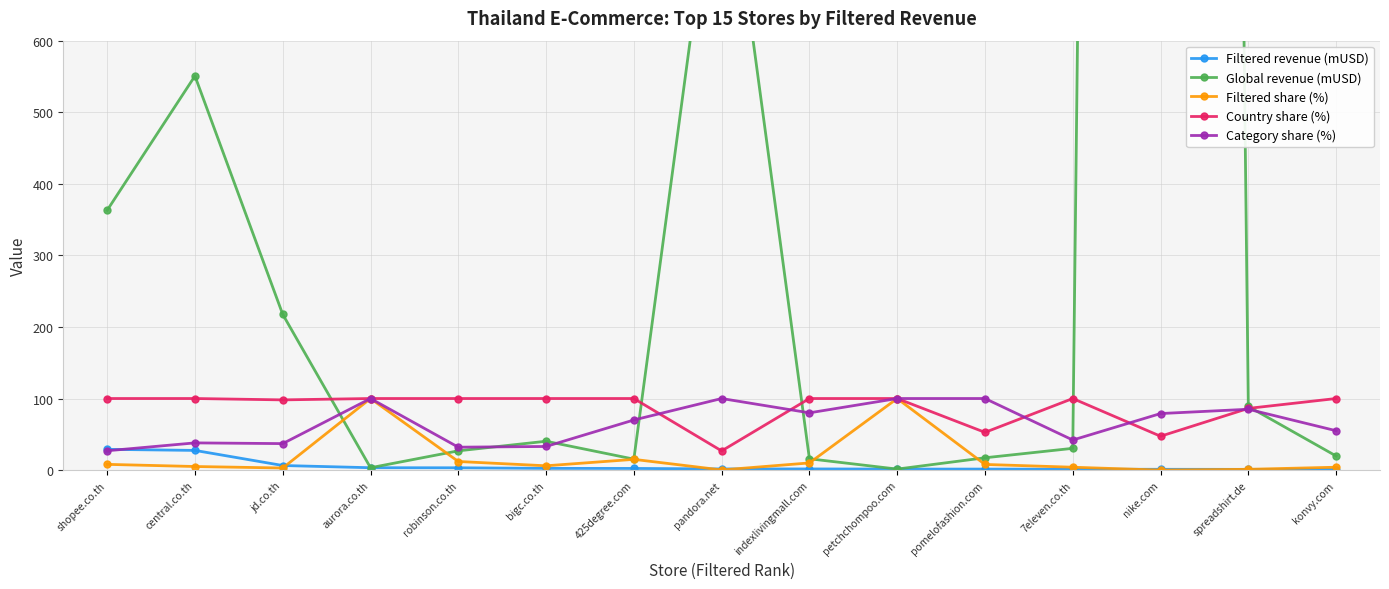

Reading left to right, extract all data points from this chart.

Filtered revenue (mUSD): 29.0	27.5	6.4	3.3	3.2	2.4	2.3	1.6	1.6	1.4	1.4	1.2	1.1	1.0	0.8
Global revenue (mUSD): 363.0	550.7	217.6	3.3	26.9	40.3	15.3	926.9	15.8	1.4	17.2	30.4	10572.0	88.9	19.7
Filtered share (%): 8.0	5.0	2.9	100.0	12.0	6.0	15.0	0.2	10.0	100.0	7.9	4.0	0.0	1.1	4.0
Country share (%): 100.0	100.0	98.1	100.0	100.0	100.0	100.0	26.8	100.0	100.0	52.7	100.0	47.3	86.2	100.0
Category share (%): 27.0	38.0	37.0	100.0	32.0	33.0	70.0	100.0	80.0	100.0	100.0	42.0	79.0	85.0	55.0